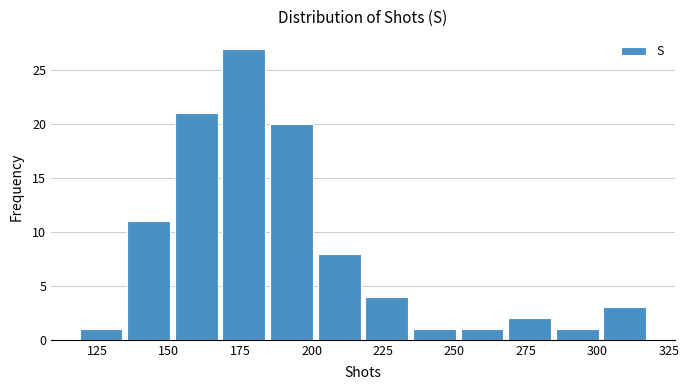

Around what value on the x-axis is the tallest bar? Give the approximate position of its centre, as read against the axis.

175